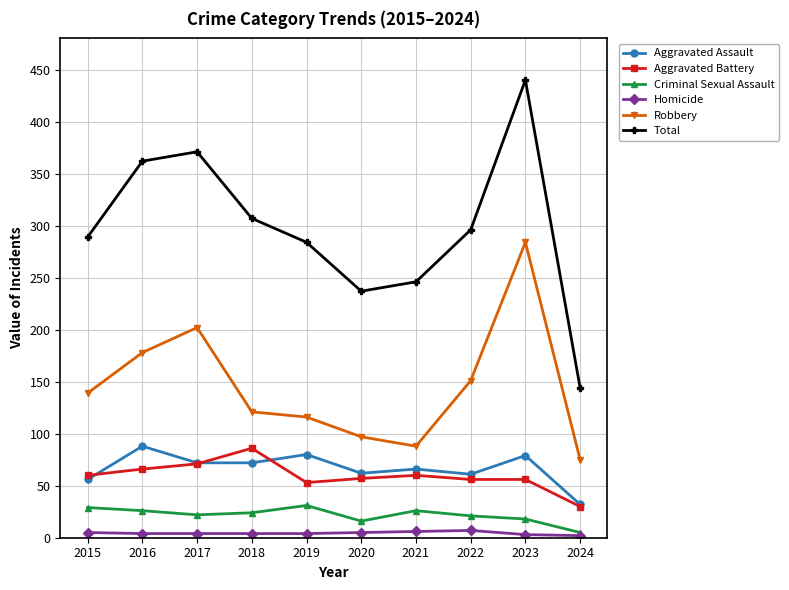

What are all the series names shown in the legend?

Aggravated Assault, Aggravated Battery, Criminal Sexual Assault, Homicide, Robbery, Total